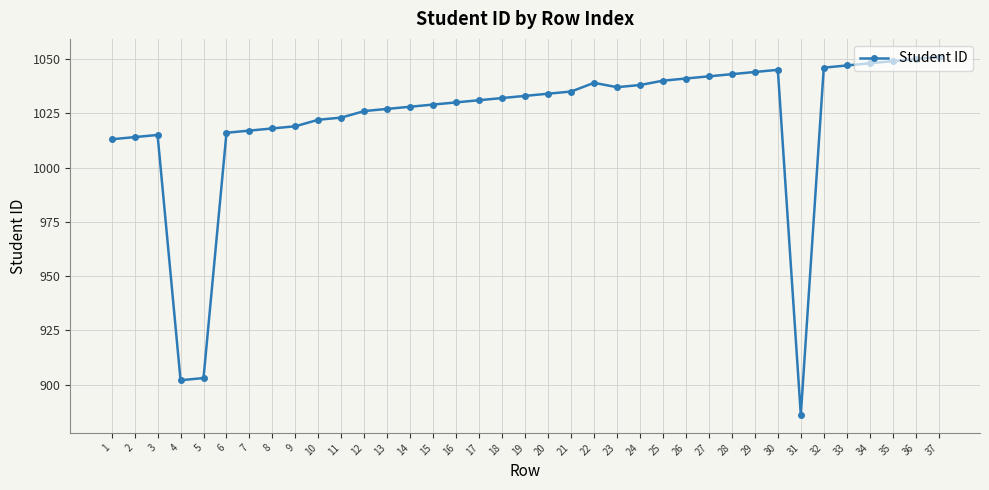

Reading right to left, what are all the values shown in this chart?

37=1051	36=1050	35=1049	34=1048	33=1047	32=1046	31=886	30=1045	29=1044	28=1043	27=1042	26=1041	25=1040	24=1038	23=1037	22=1039	21=1035	20=1034	19=1033	18=1032	17=1031	16=1030	15=1029	14=1028	13=1027	12=1026	11=1023	10=1022	9=1019	8=1018	7=1017	6=1016	5=903	4=902	3=1015	2=1014	1=1013